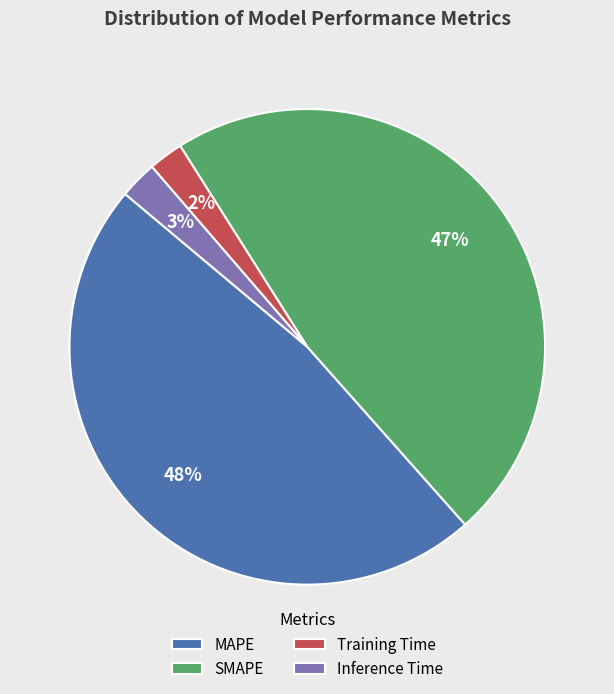

Is the sum of Training Time and SMAPE greater than half?

No